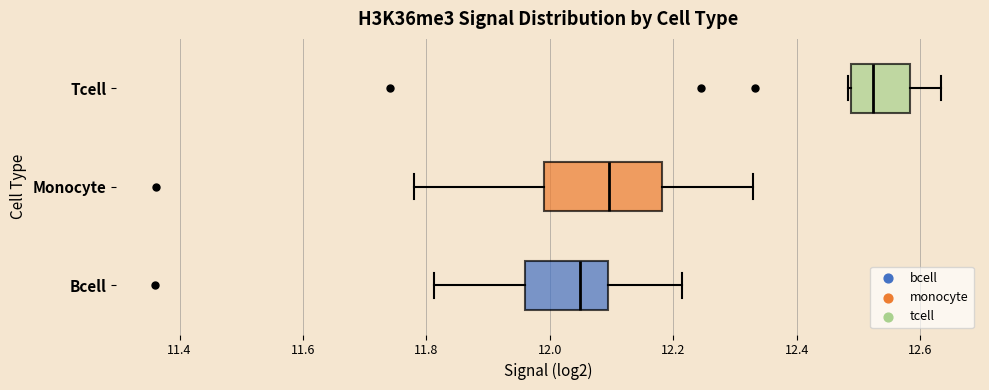

Which box has the furthest to the right median line?

Tcell